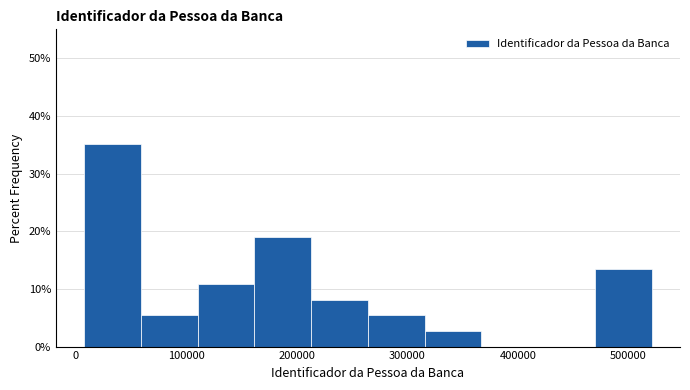

Reading left to right, list every bar in this chart as the range it spans on the x-axis followed by its height. Neither the bar edges nor the heights are printed on the chart, so give them approximately, as read against the axes.

10000 to 60000: 35
60000 to 110000: 5
110000 to 160000: 11
160000 to 210000: 19
210000 to 260000: 8
260000 to 320000: 5
320000 to 370000: 3
370000 to 420000: 0
420000 to 470000: 0
470000 to 520000: 14